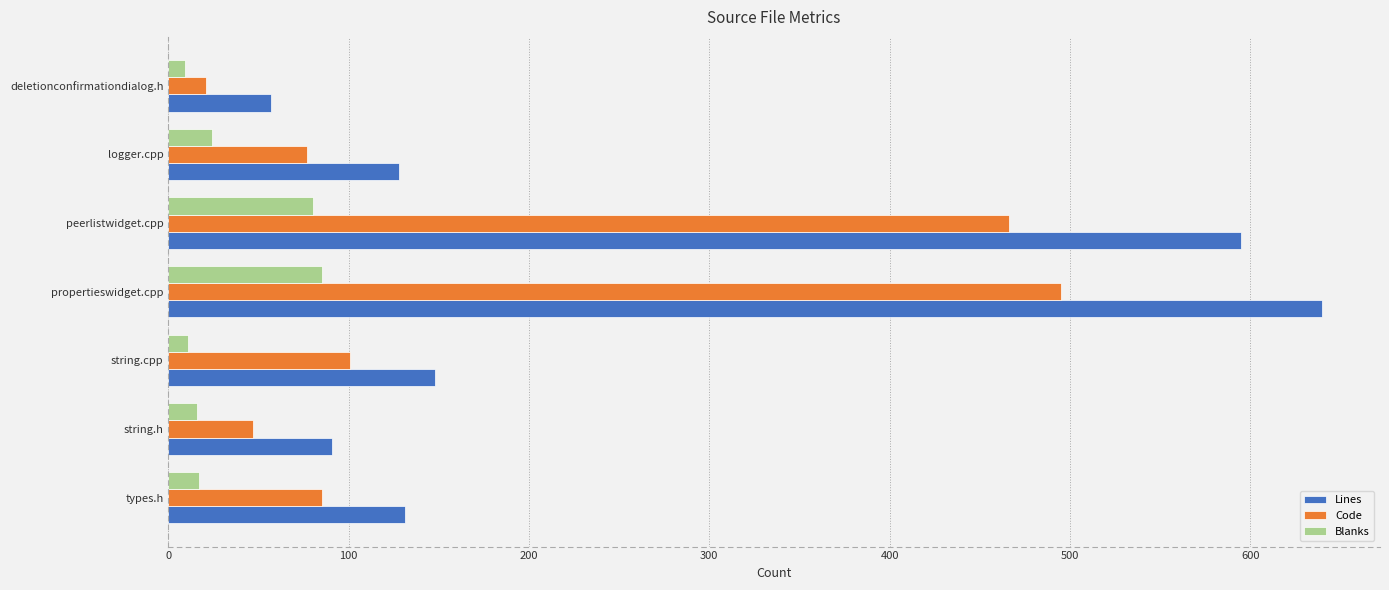

What is the difference between the maximum and minimum values in the Blanks series?

76